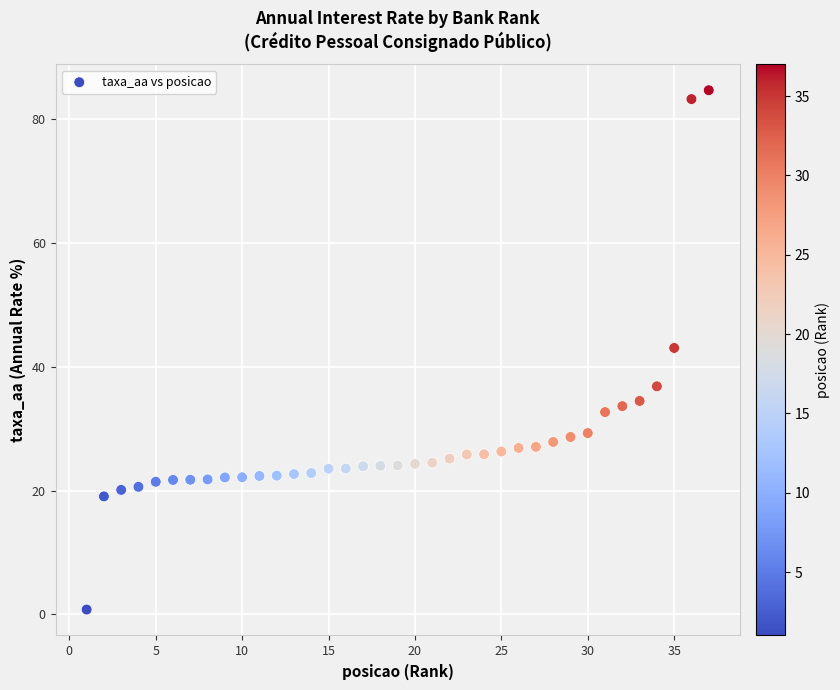

What Y value in the scatter plot is closest to 42?

43.0